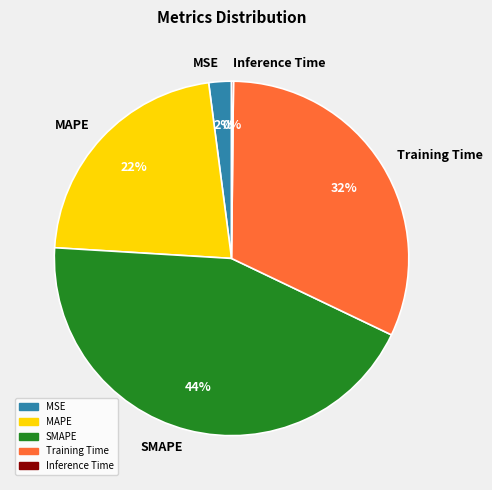

Is there a majority slice in this chart?

No